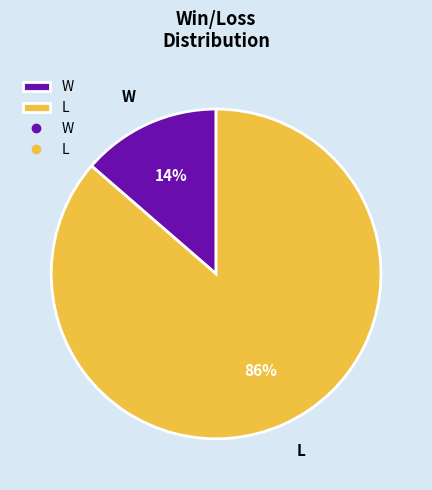

Count the number of slices in the pie.

2